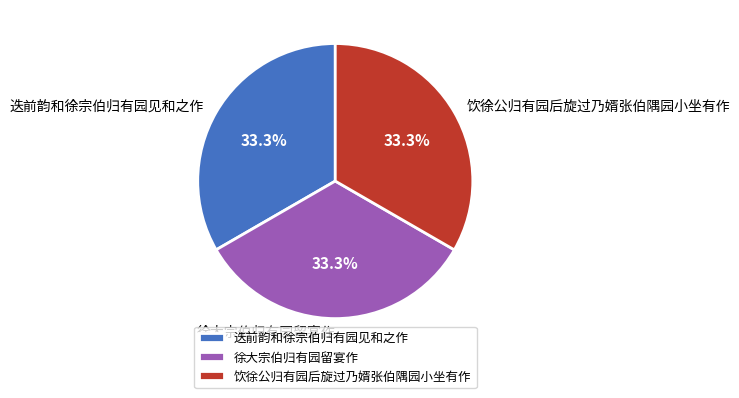

Combined, do 徐大宗伯归有园留宴作 and 迭前韵和徐宗伯归有园见和之作 account for over 50%?

Yes